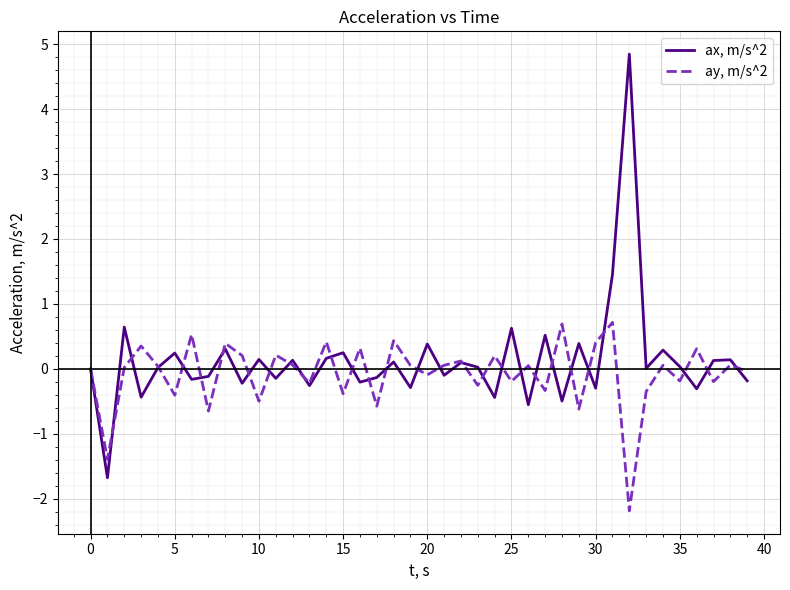

After their last crossing, which series has the higher values: ay, m/s^2 or ax, m/s^2?

ay, m/s^2